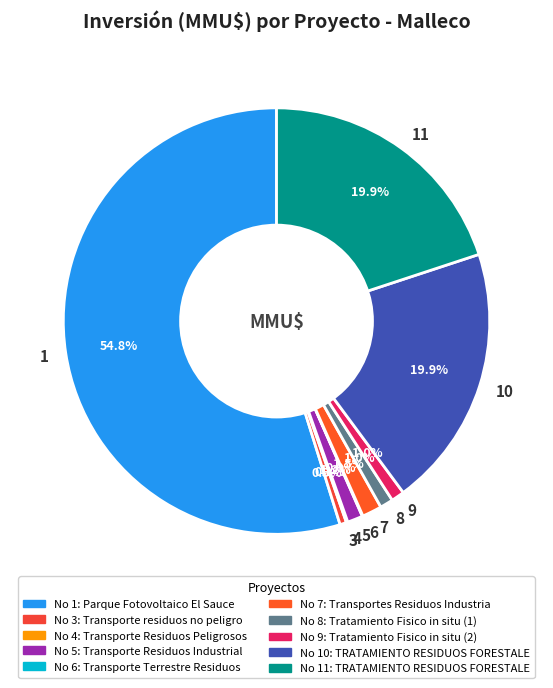

Approximately how many times larger is the value at 10 compared to 11?

1.0